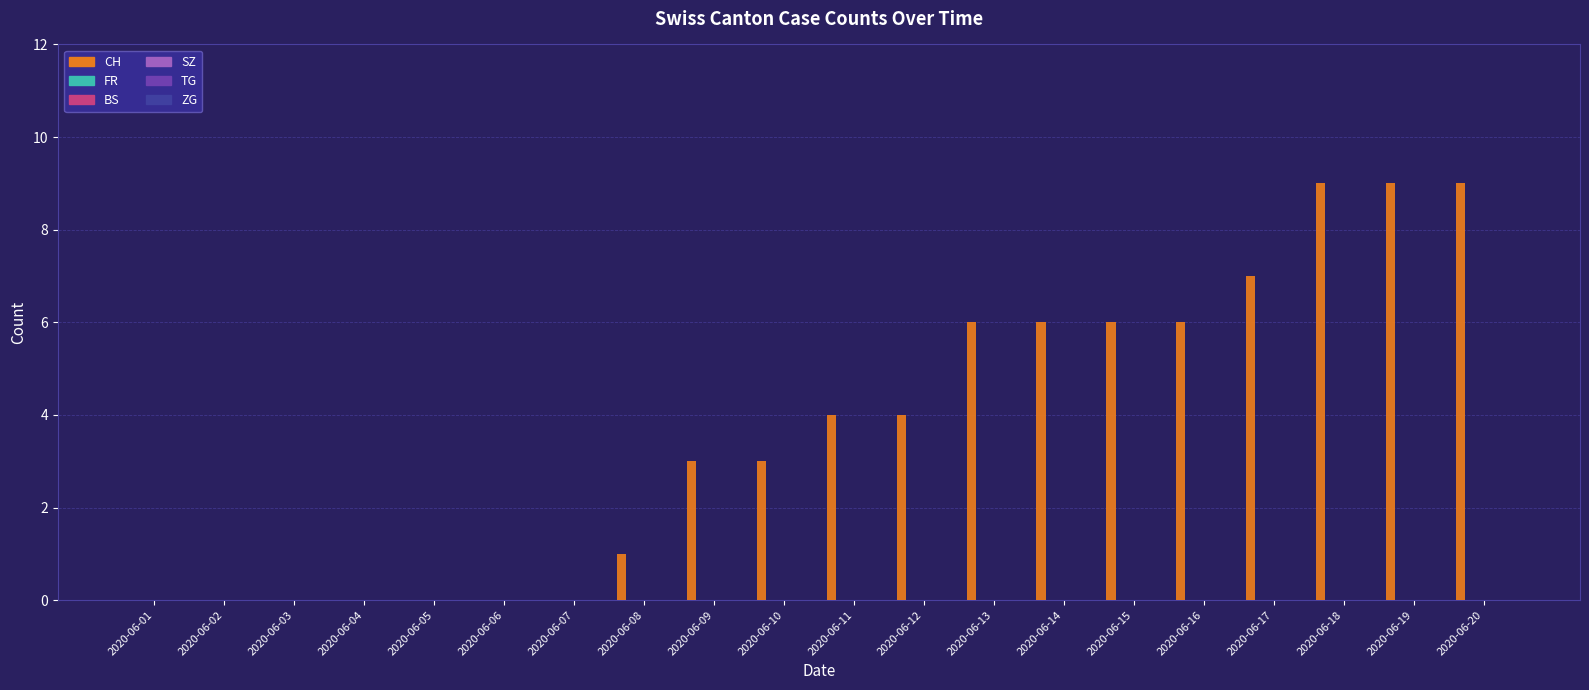

Are the bars horizontal?

No